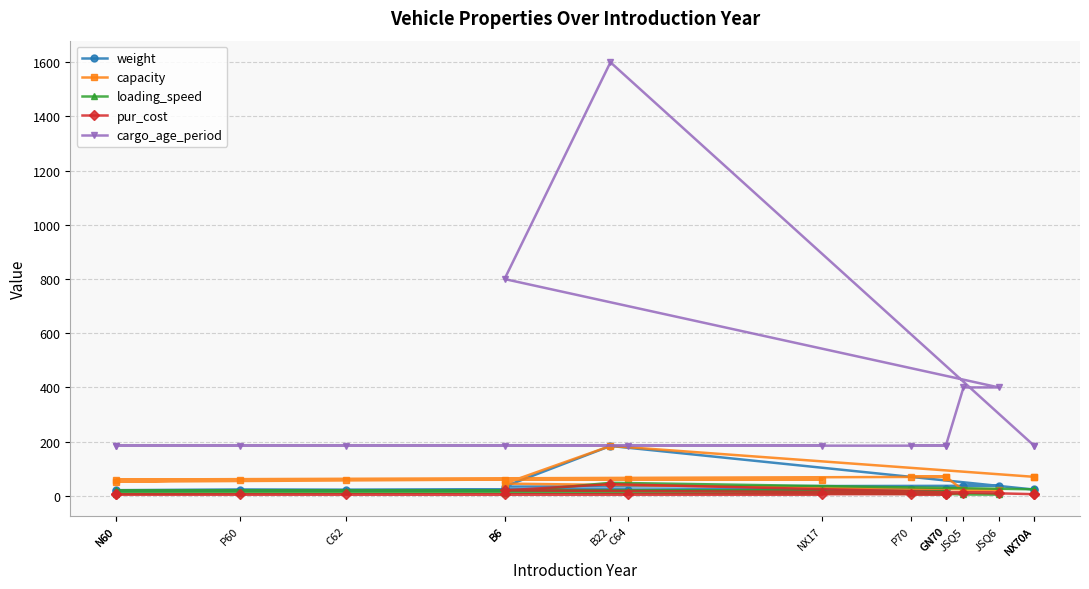

Reading right to left, transcribe all the data shown in this chart.

weight: 23.8	23.0	184.0	34.0	37.0	37.0	23.4	24.5	23.8	18.0	22.1	20.6	22.2	20.6	24.0	22.5
capacity: 70.0	70.0	184.0	45.0	22.0	20.0	70.0	70.0	70.0	60.0	60.0	60.0	60.0	52.0	60.0	61.0
loading_speed: 20.0	24.0	48.0	12.0	6.0	6.0	8.0	12.0	16.0	20.0	20.0	16.0	12.0	8.0	12.0	16.0
pur_cost: 6.0	6.0	43.0	20.0	11.0	11.0	6.0	6.0	6.0	5.0	5.0	5.0	5.0	5.0	5.0	5.0
cargo_age_period: 185.0	185.0	1600.0	800.0	400.0	400.0	185.0	185.0	185.0	185.0	185.0	185.0	185.0	185.0	185.0	185.0